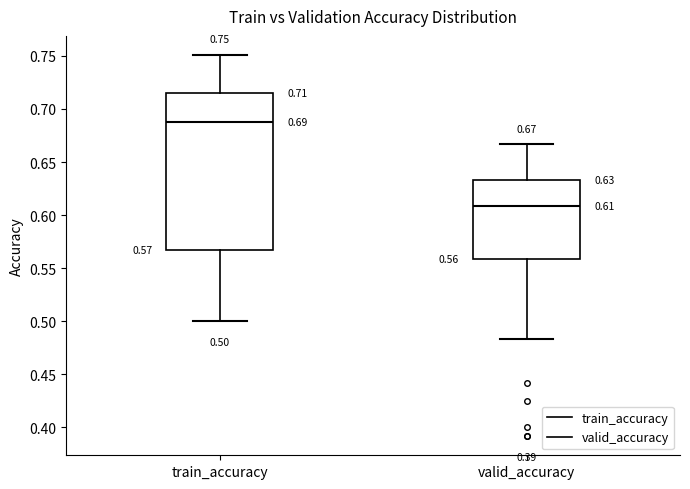

Comparing the boxes themselves (not the whiskers), which one is the tallest?

train_accuracy